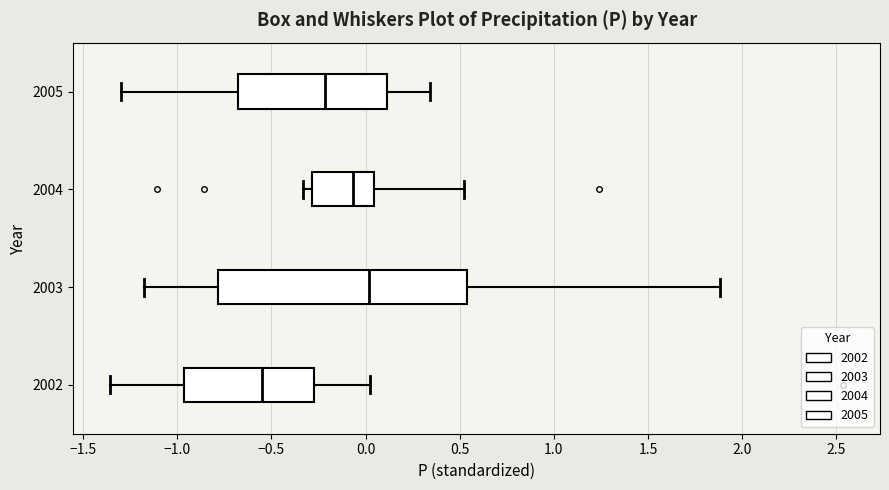

Reading bottom to top, transcribe this box plot: for each box, give where its median line is, the range the box spans, and where its two whiskers end, as read against the x-axis. The values are not printed on the chart, so give them approximately, as read against the axis.

2002: median -0.55, box -0.95 to -0.25, whiskers -1.35 to 0.00
2003: median 0.00, box -0.80 to 0.55, whiskers -1.20 to 1.90
2004: median -0.05, box -0.30 to 0.05, whiskers -0.35 to 0.50
2005: median -0.20, box -0.70 to 0.10, whiskers -1.30 to 0.35